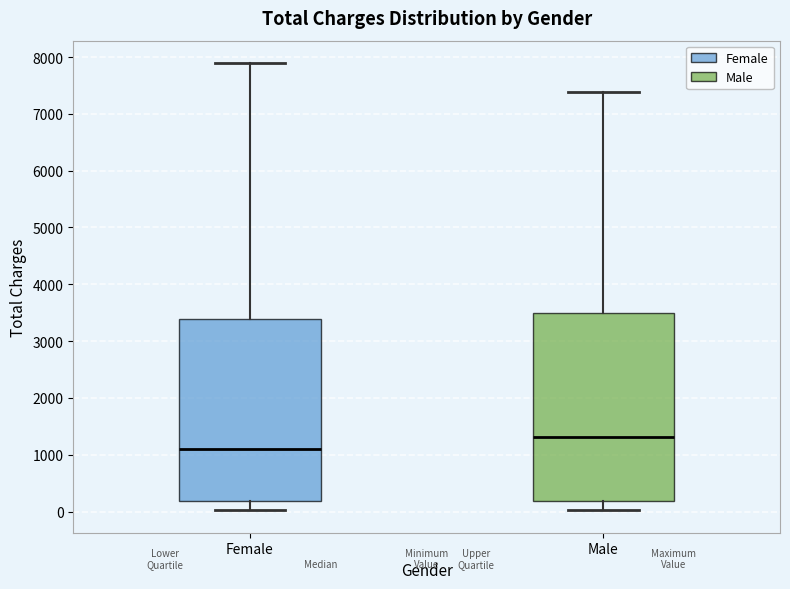

Where does the lower whisker of the box for Female end on the y-axis? The values are not printed on the chart, so give them approximately, as read against the axis.

0